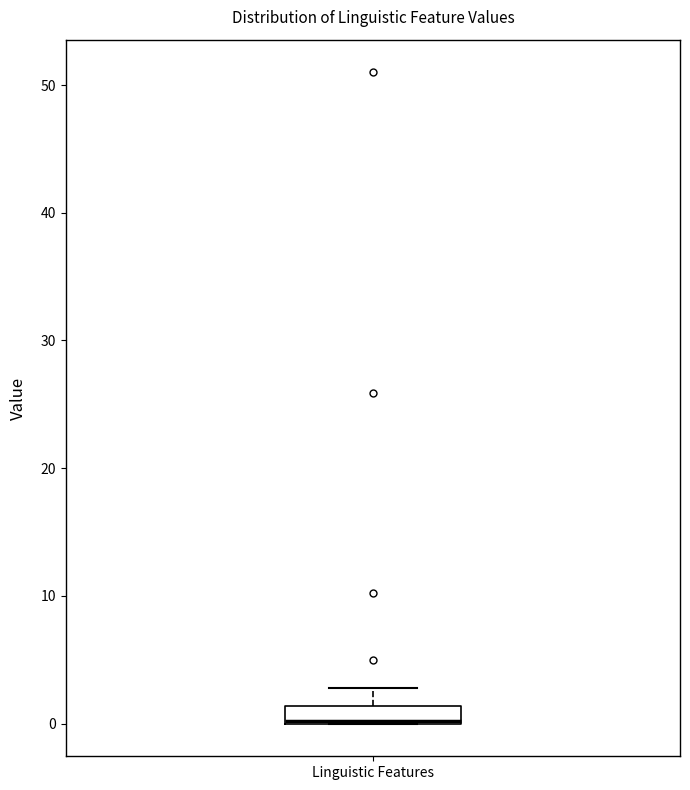

Where does the upper whisker of the box for Linguistic Features end on the y-axis? The values are not printed on the chart, so give them approximately, as read against the axis.

3